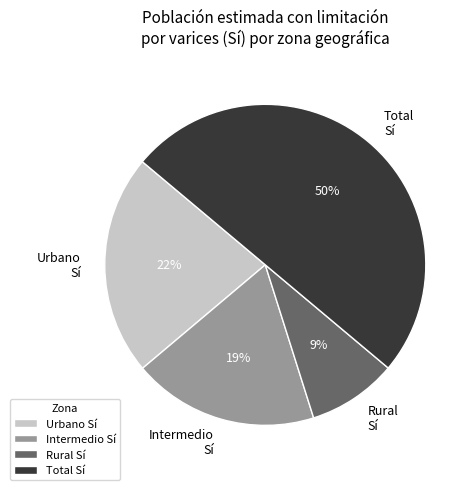

To the nearest percent, what is the difference between the largest and smallest slice percentages?

41%